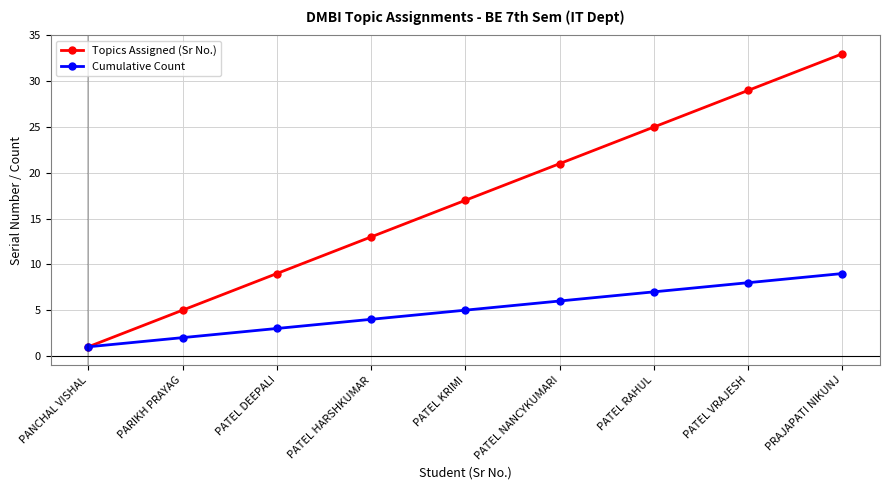

What is the label of the 5th point from the left?

PATEL KRIMI